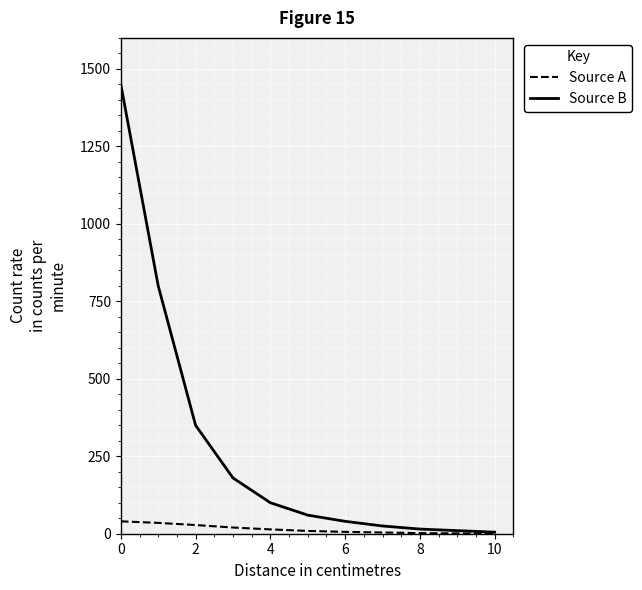

Rank the series by their maximum value, from highest to lowest.

Source B, Source A